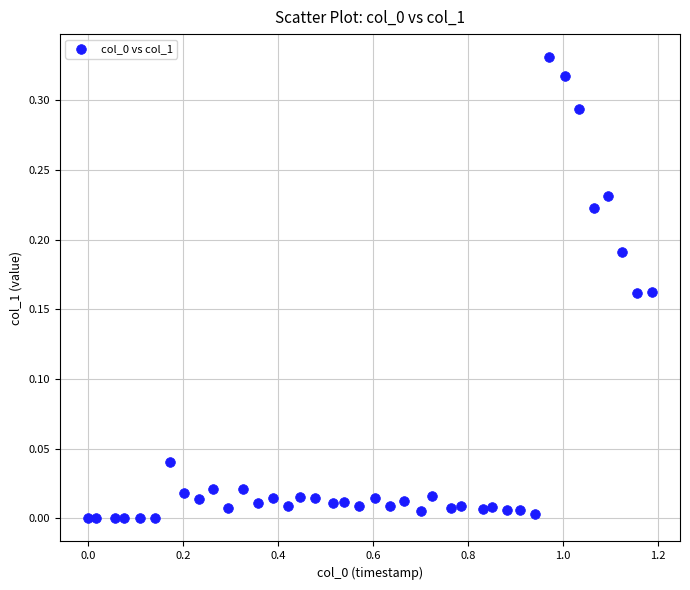

What is the range of X values (max minus min)?

1.2